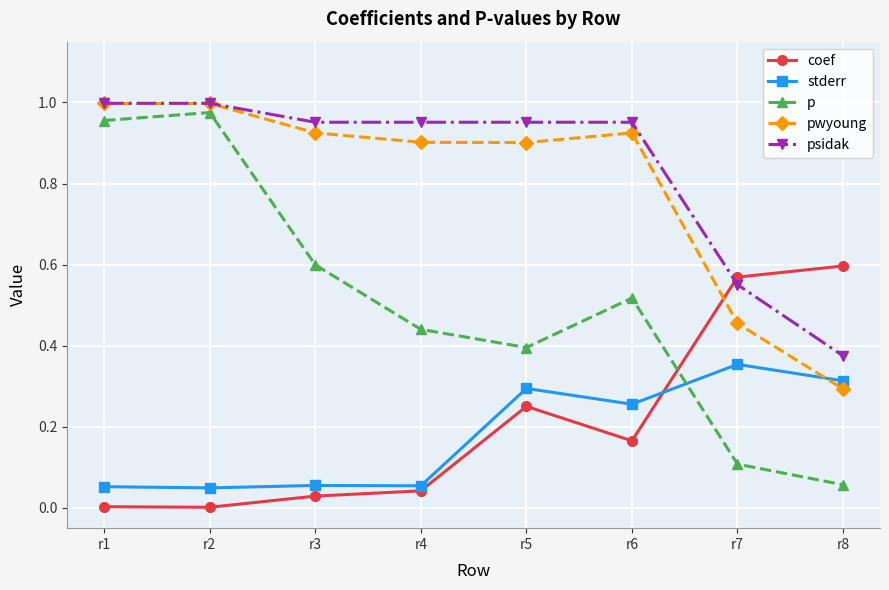

How many interior local valleys does the p series have?

1